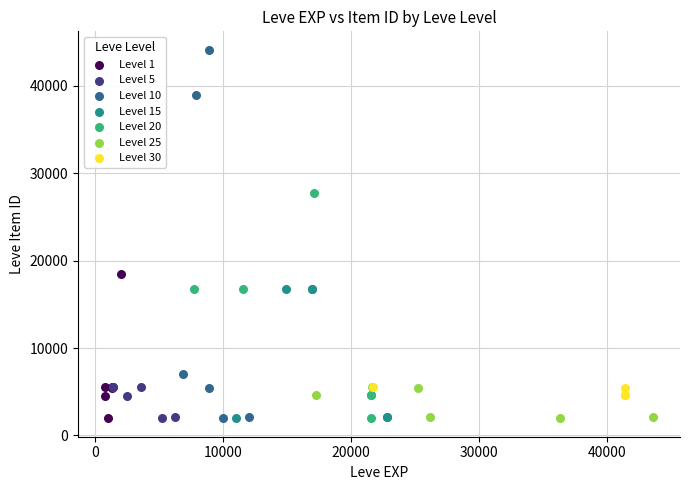

Which series contains the highest Y value?

Level 10